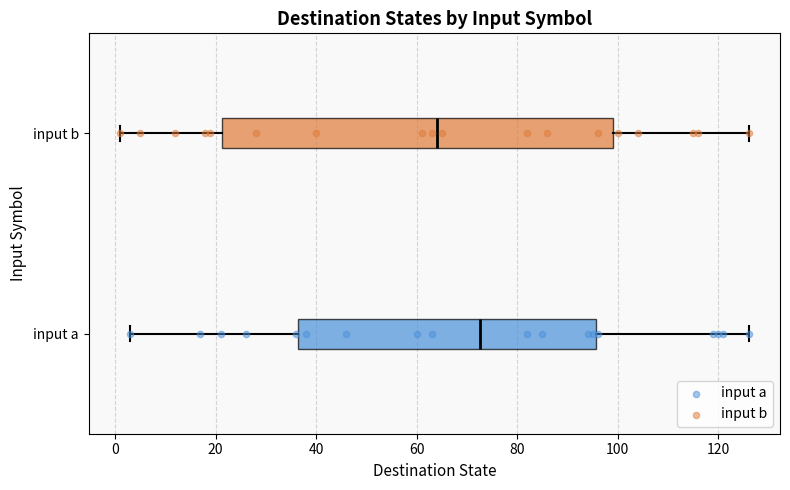

Comparing the boxes themselves (not the whiskers), which one is the widest?

input b